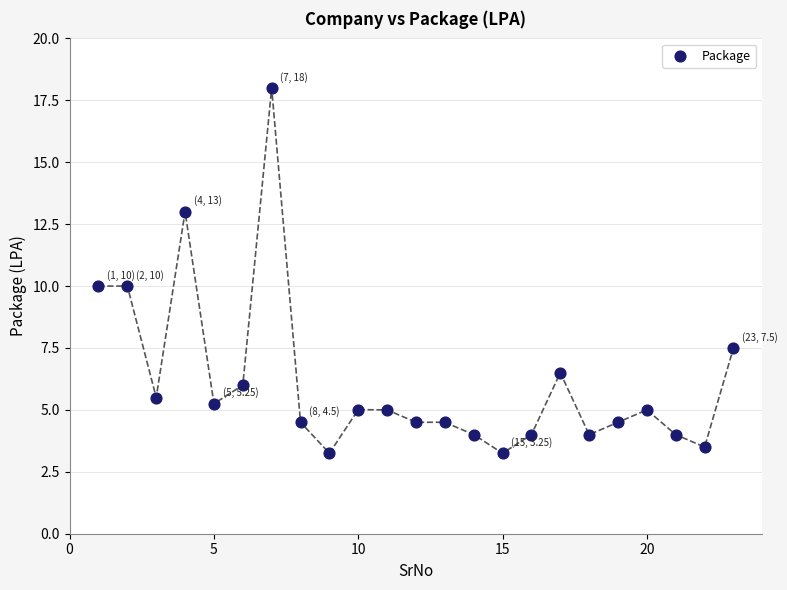

What is the range of X values (max minus min)?

22.0